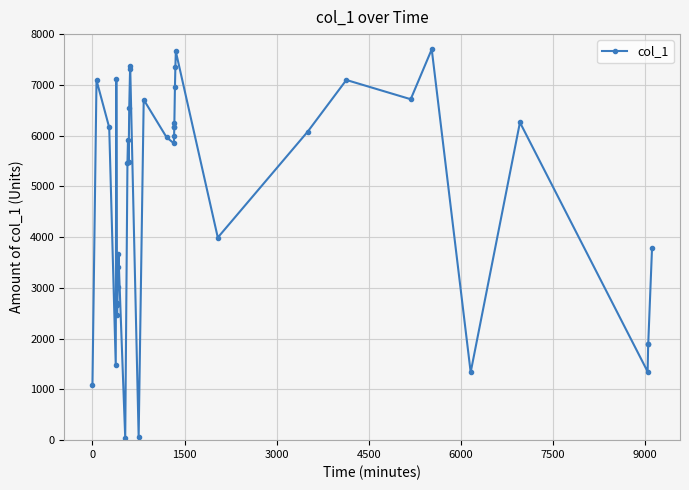

What is the sum of all values?

192233.9